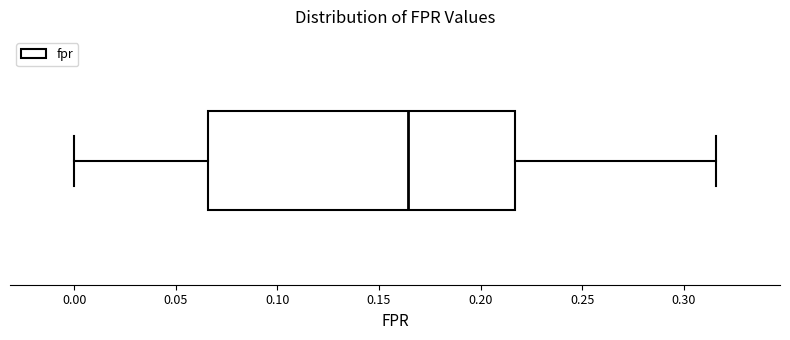

Read this box plot against the x-axis: the position of the median line, the range covered by the box, and the ends of both whiskers. The values are not printed on the chart, so give them approximately, as read against the axis.

median 0.165, box 0.065 to 0.215, whiskers 0.000 to 0.315